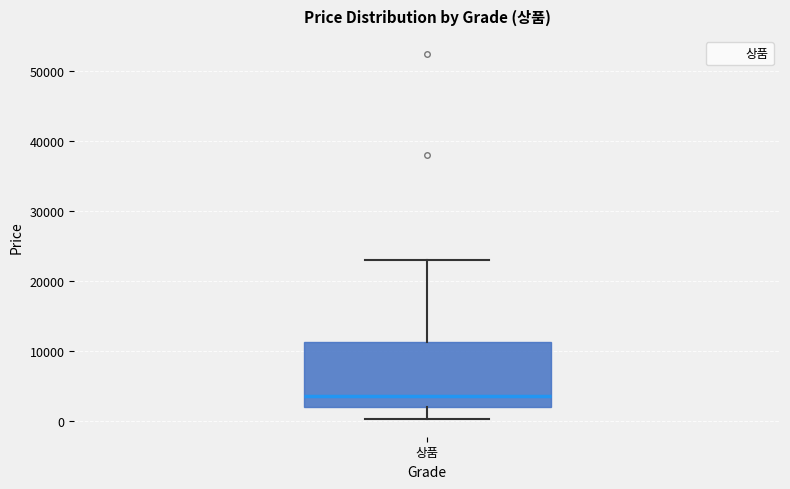

Where does the lower whisker of the box for 상품 end on the y-axis? The values are not printed on the chart, so give them approximately, as read against the axis.

0